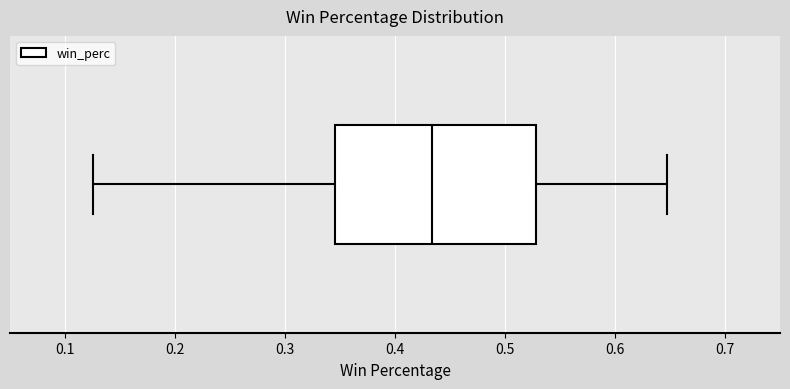

Where does the right whisker of the box end on the x-axis? The values are not printed on the chart, so give them approximately, as read against the axis.

0.65